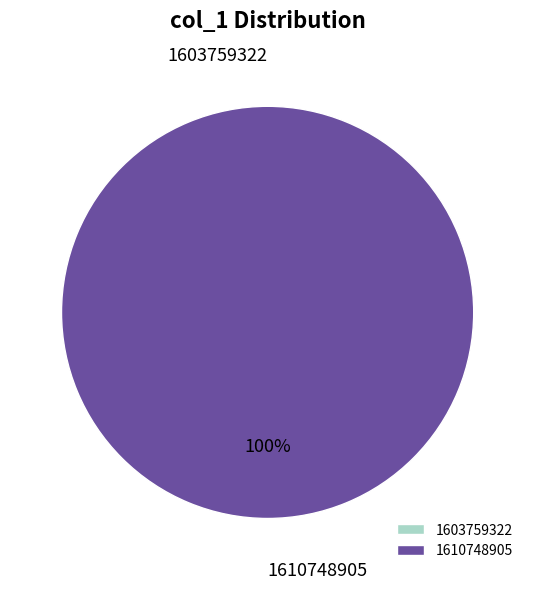

To the nearest percent, what is the difference between the largest and smallest slice percentages?

100%